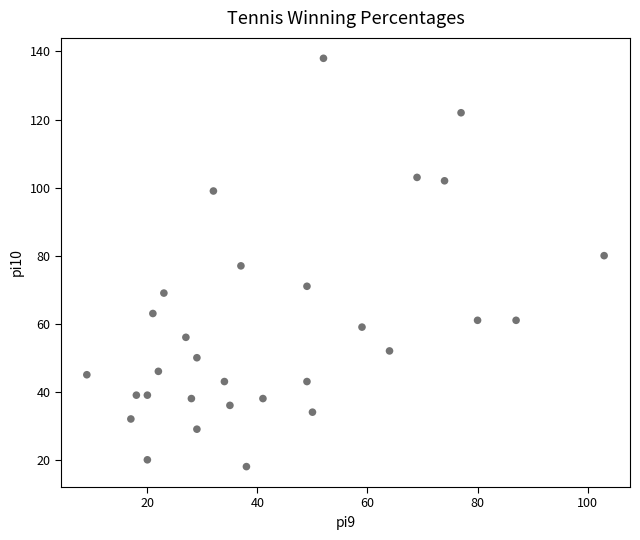

What is the range of Y values (max minus min)?

120